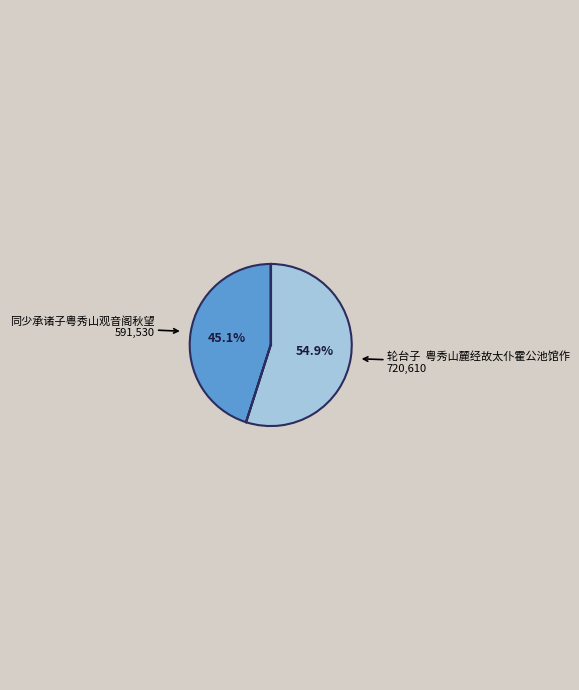

How many segments does this pie chart have?

2